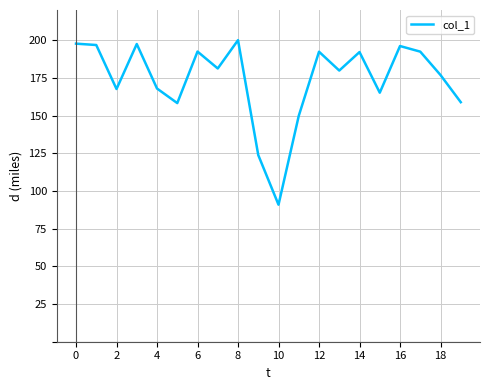

Does the chart display data point markers on the line(s)?

No